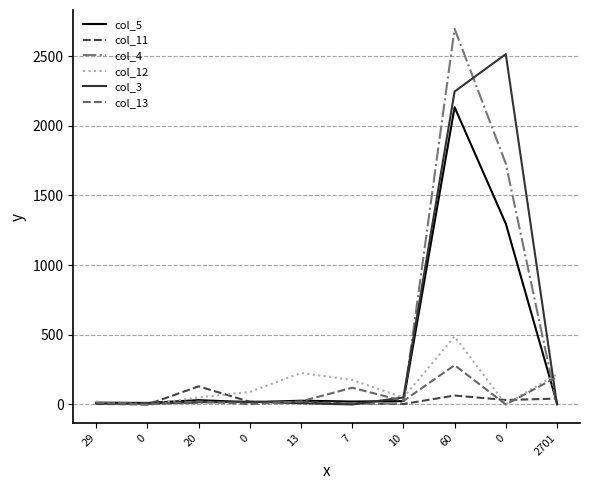

Rank the series by their maximum value, from lowest to highest.

col_11, col_13, col_12, col_5, col_3, col_4